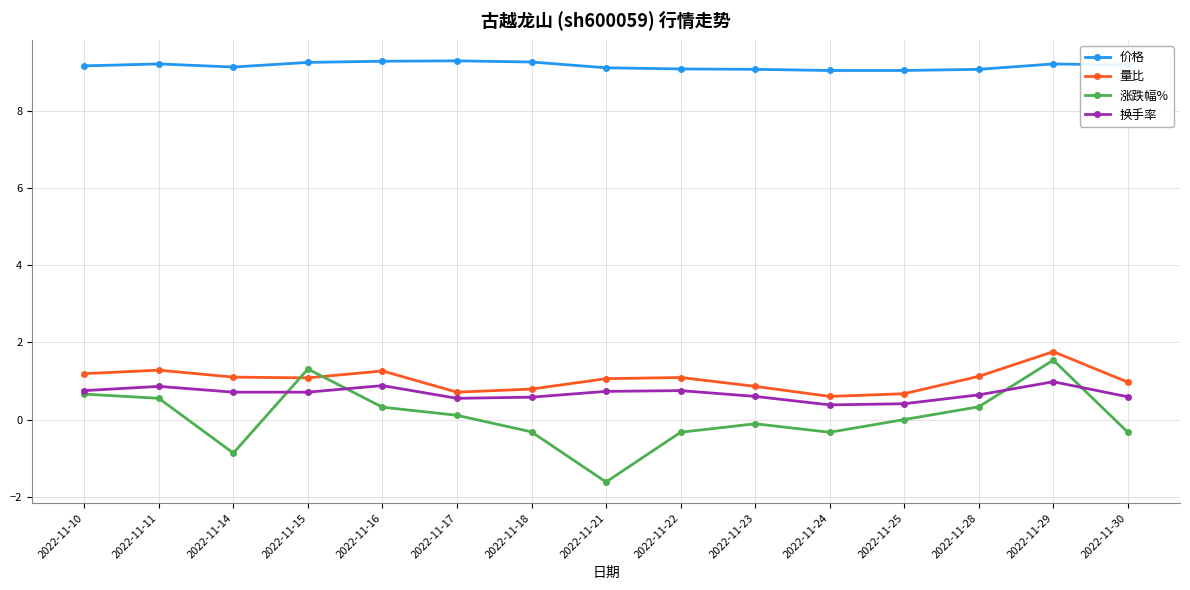

Where is the first local minimum for 涨跌幅%?

2022-11-14